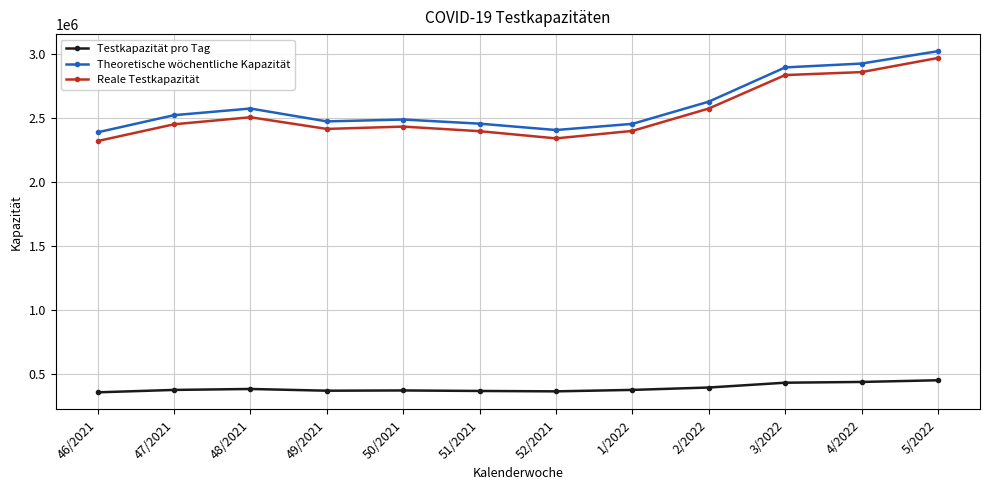

How many lines are shown in the chart?

3